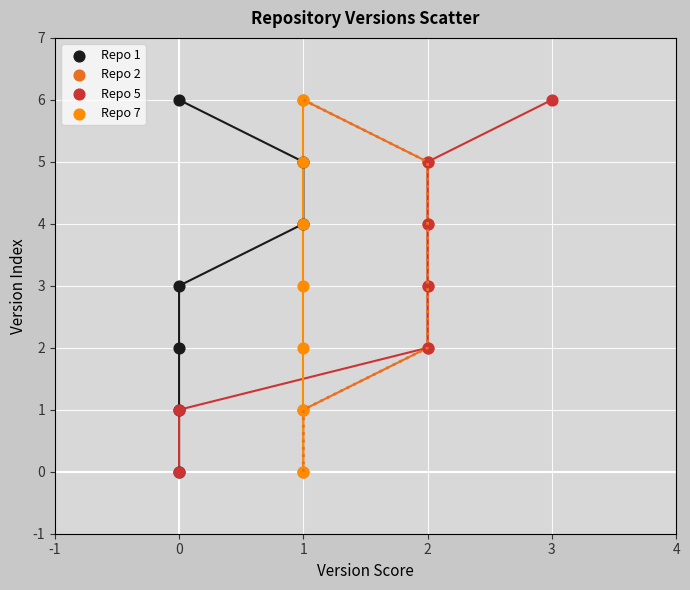

What are all the series names shown in the legend?

Repo 1, Repo 2, Repo 5, Repo 7